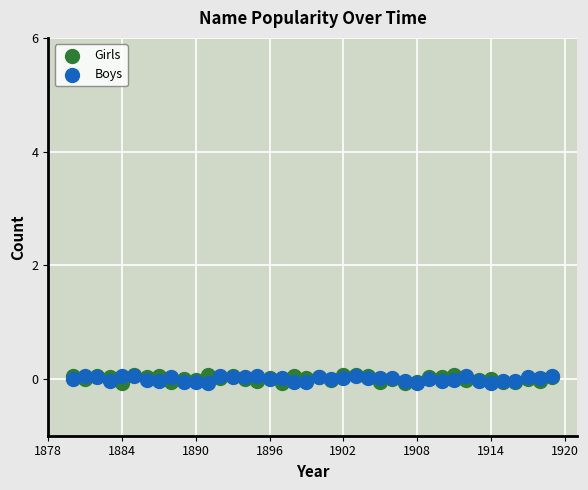

What are all the series names shown in the legend?

Girls, Boys